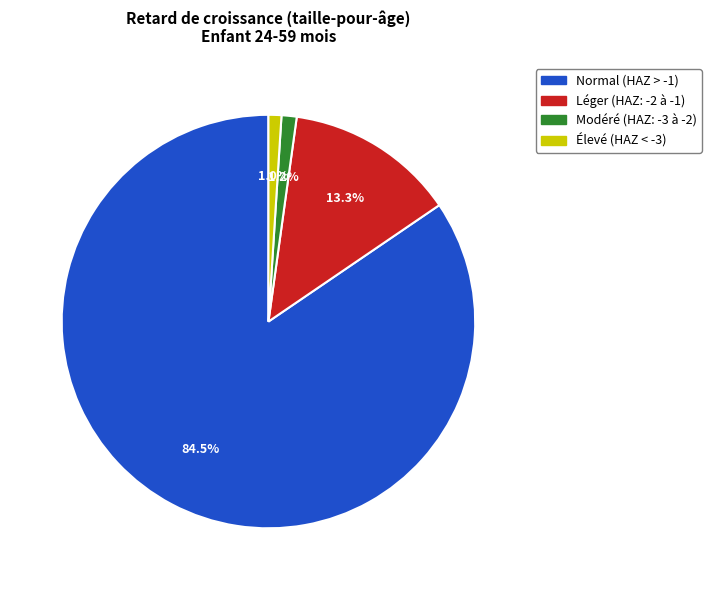

Which has a higher value, Normal (HAZ > -1) or Modéré (HAZ: -3 à -2)?

Normal (HAZ > -1)